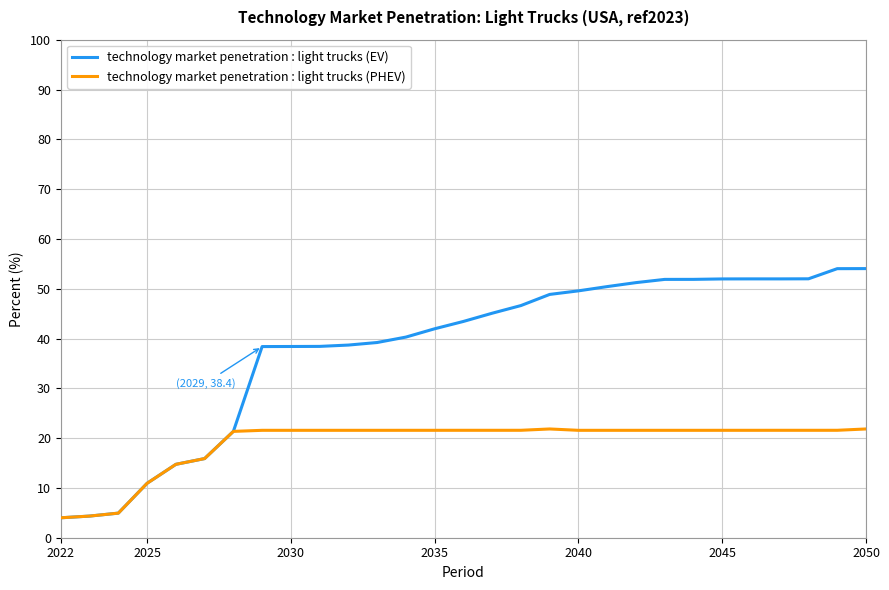

Which series has the largest range (max minus min)?

technology market penetration : light trucks (EV)